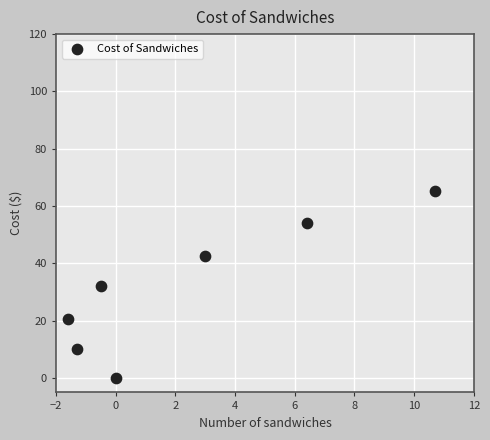

What is the average X value?

2.4